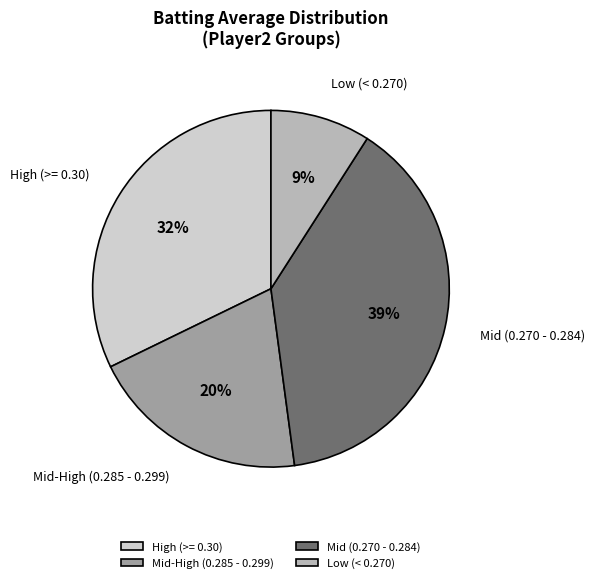

What is the smallest slice in the pie chart?

Low (< 0.270)